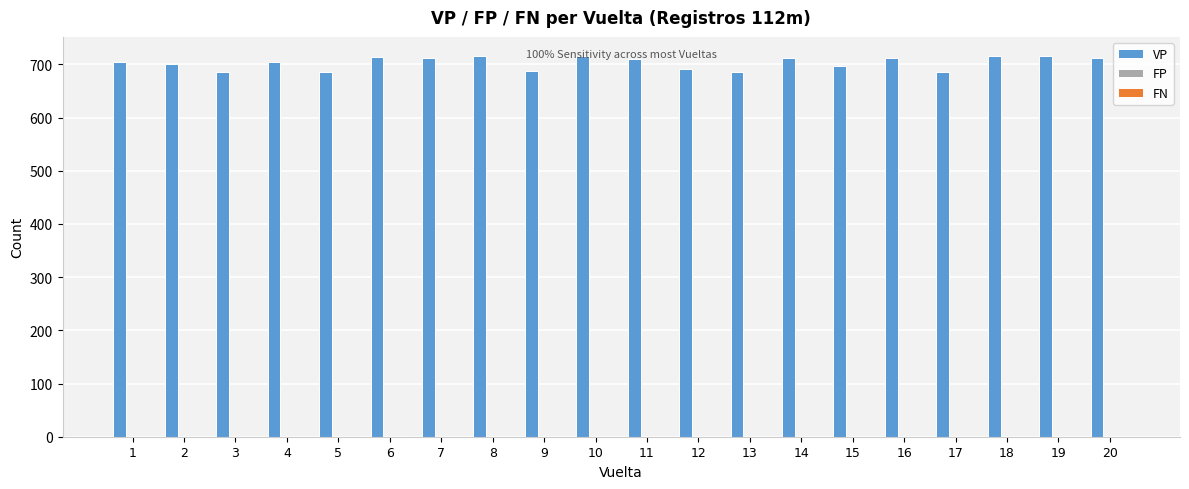

The VP series shows 1072 at 8. True or false?

False